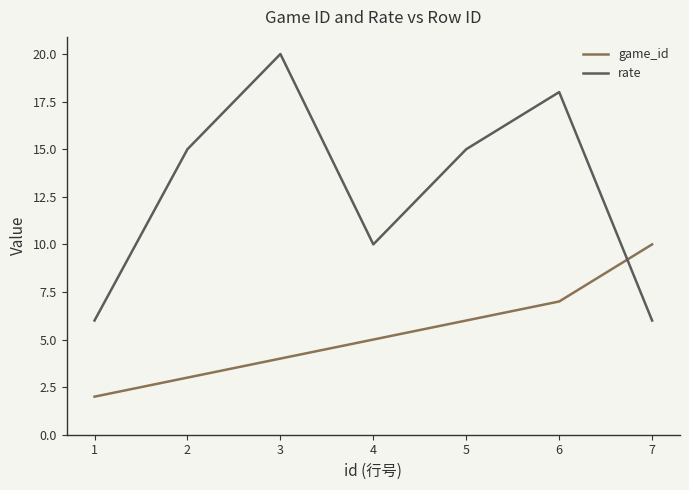

How many interior local valleys does the rate series have?

1